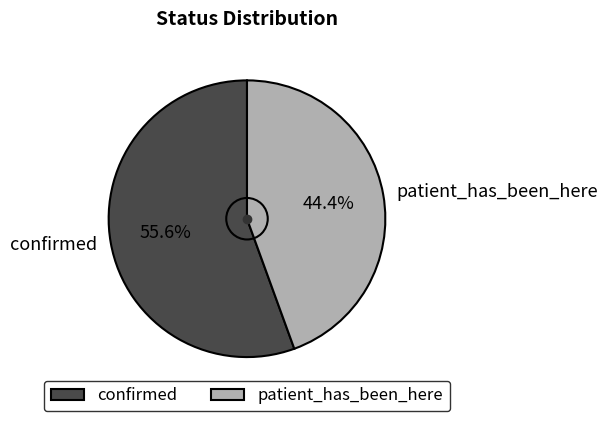

To the nearest percent, what percentage of the pie is confirmed?

56%